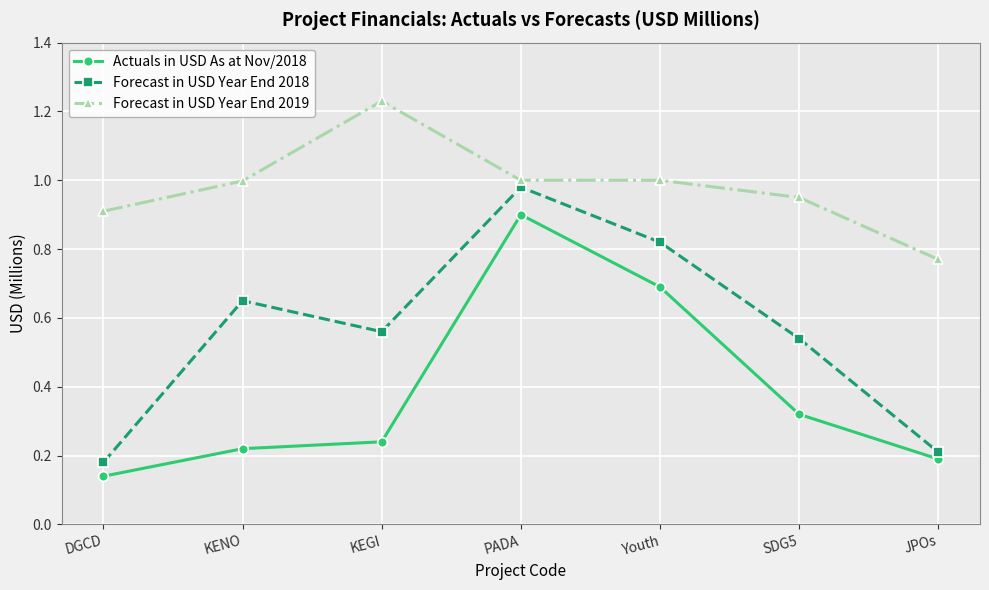

True or false: Forecast in USD Year End 2018 and Forecast in USD Year End 2019 cross at least once.

False